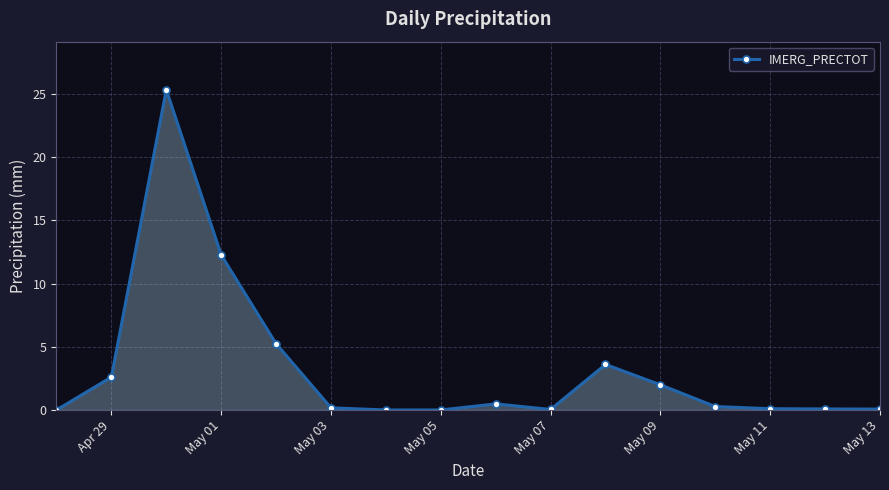

How many series are shown in this chart?

1